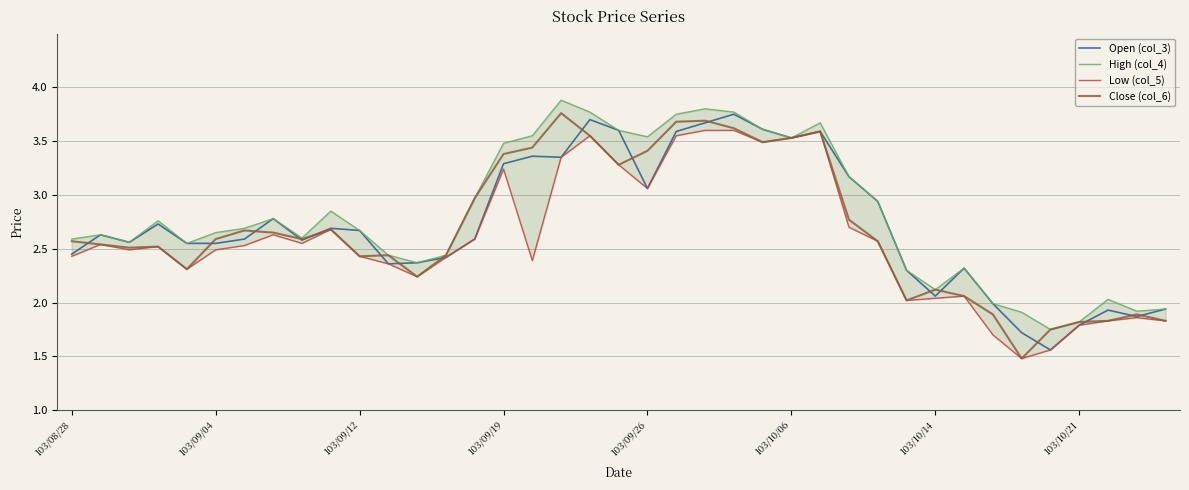

True or false: Open (col_3) has a value of 3.3 at 103/09/19.

True